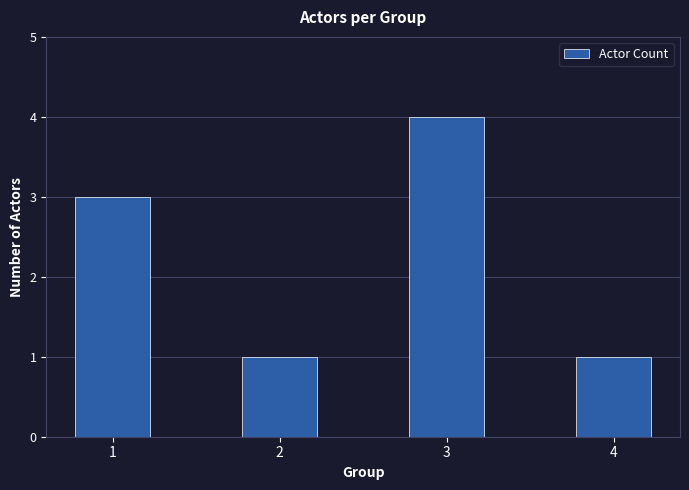

Reading left to right, what are all the values shown in this chart?

3	1	4	1